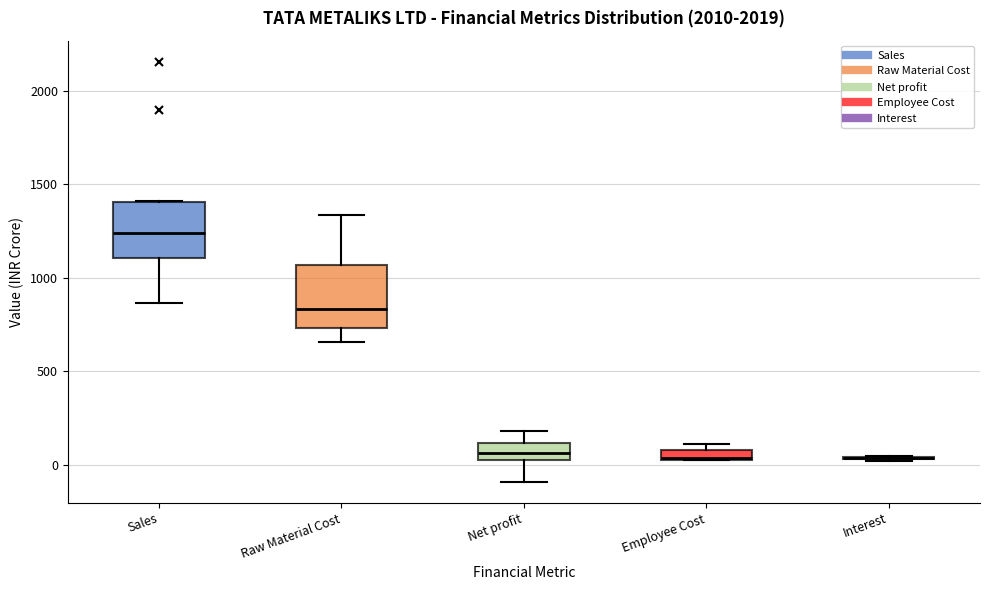

Where does the median line of the box for Raw Material Cost sit on the y-axis? The values are not printed on the chart, so give them approximately, as read against the axis.

850